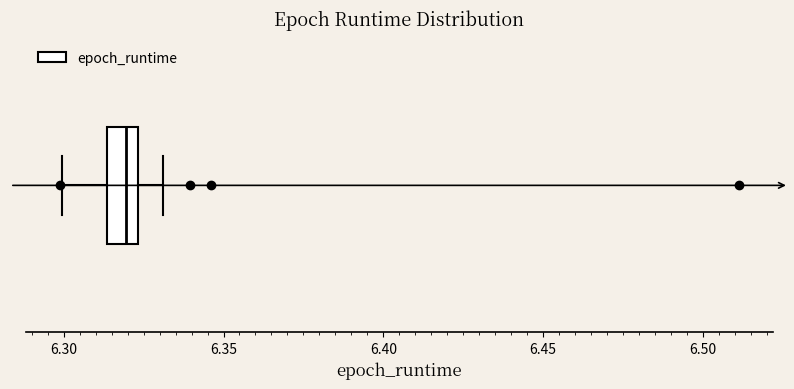

Read this box plot against the x-axis: the position of the median line, the range covered by the box, and the ends of both whiskers. The values are not printed on the chart, so give them approximately, as read against the axis.

median 6.320, box 6.315 to 6.325, whiskers 6.300 to 6.330